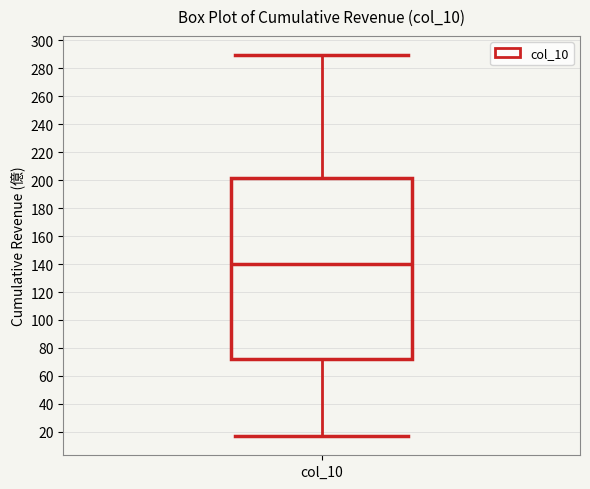

Read this box plot against the y-axis: the position of the median line, the range covered by the box, and the ends of both whiskers. The values are not printed on the chart, so give them approximately, as read against the axis.

median 140, box 72 to 202, whiskers 16 to 290